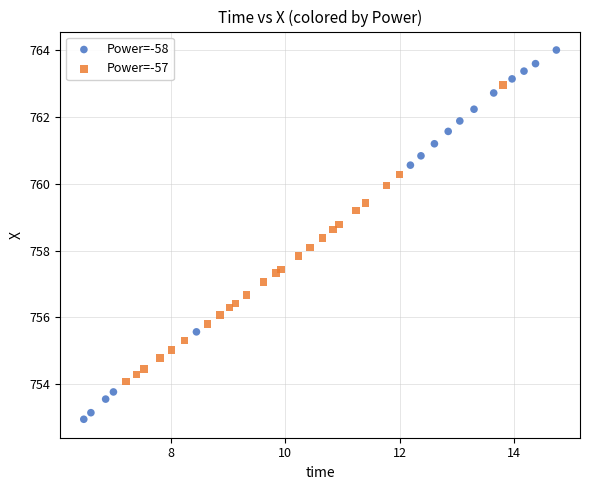

Which series reaches the minimum Y coordinate?

Power=-58